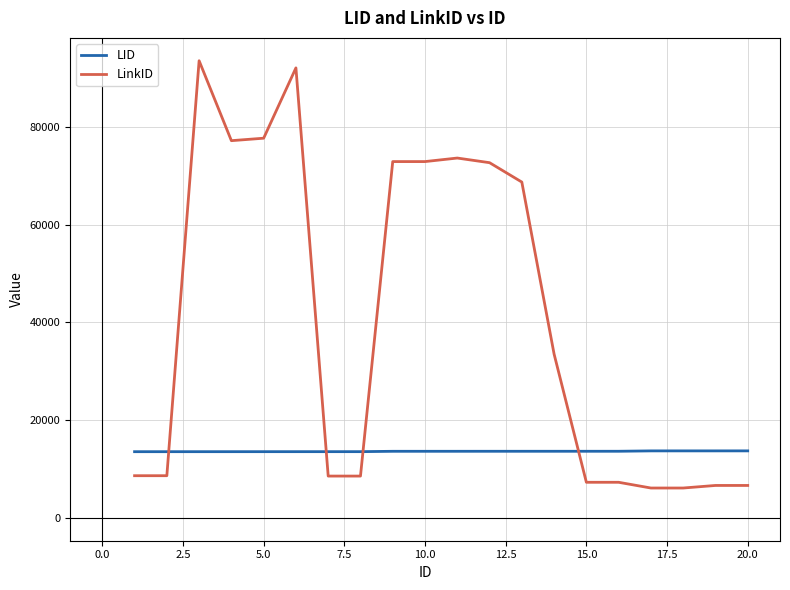

What is the greatest value displayed?

93537